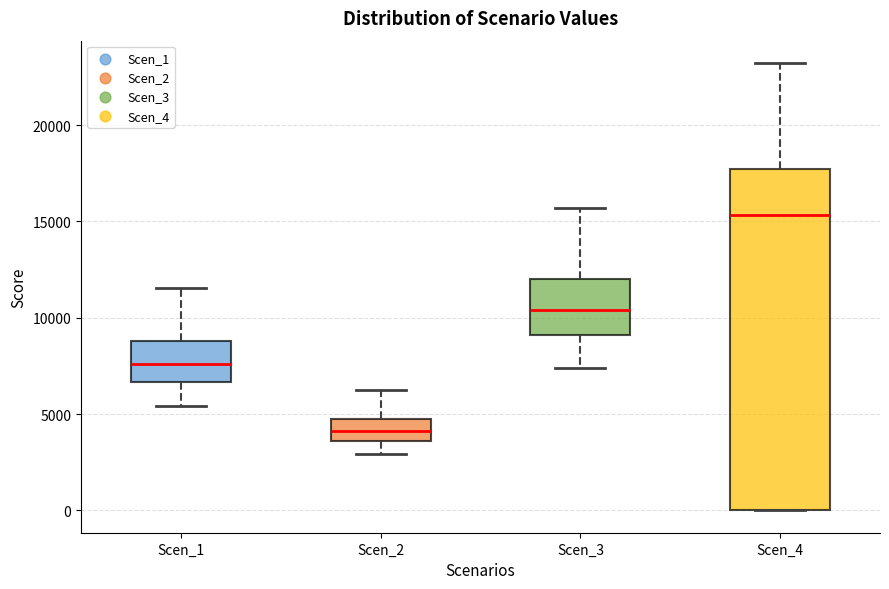

Where is the upper edge of the box for Scen_1 on the y-axis? The values are not printed on the chart, so give them approximately, as read against the axis.

9000